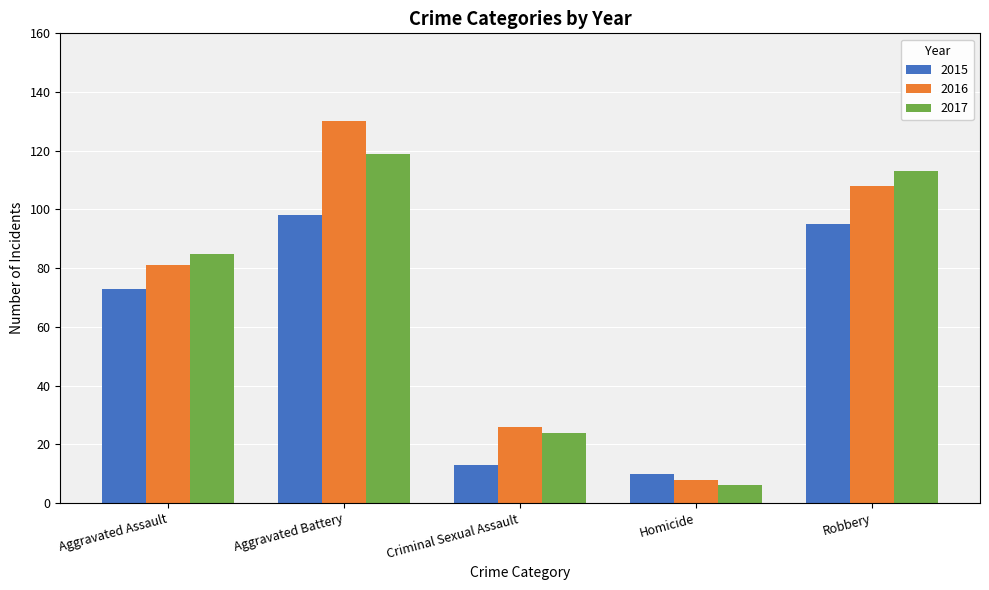

Reading left to right, what are all the values shown in this chart?

2015: Aggravated Assault=73	Aggravated Battery=98	Criminal Sexual Assault=13	Homicide=10	Robbery=95
2016: Aggravated Assault=81	Aggravated Battery=130	Criminal Sexual Assault=26	Homicide=8	Robbery=108
2017: Aggravated Assault=85	Aggravated Battery=119	Criminal Sexual Assault=24	Homicide=6	Robbery=113